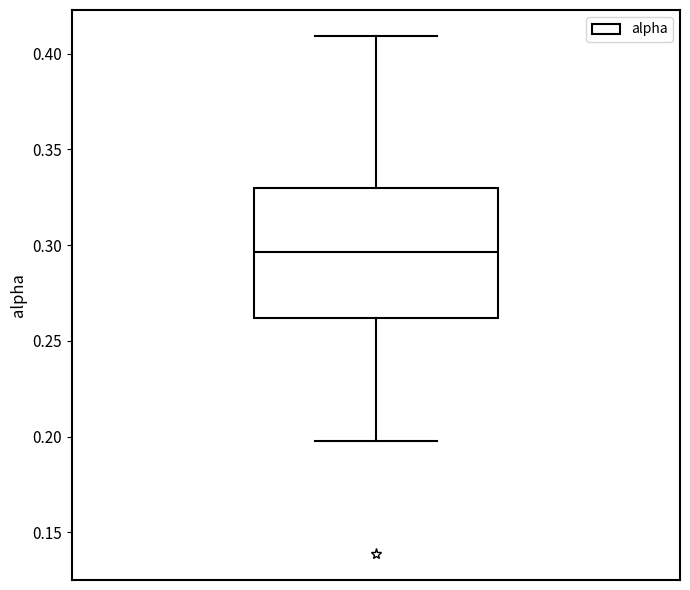

Read this box plot against the y-axis: the position of the median line, the range covered by the box, and the ends of both whiskers. The values are not printed on the chart, so give them approximately, as read against the axis.

median 0.295, box 0.260 to 0.330, whiskers 0.195 to 0.410